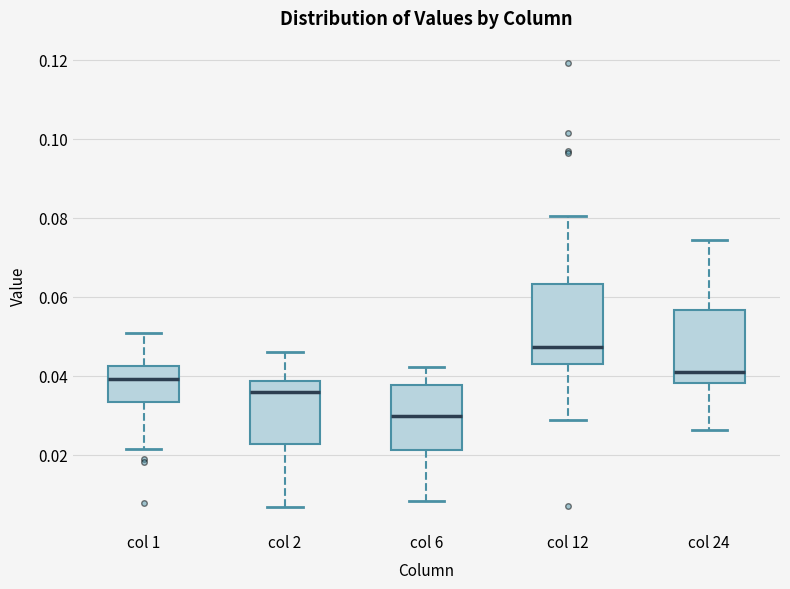

Reading left to right, transcribe this box plot: for each box, give where its median line is, the range the box spans, and where its two whiskers end, as read against the y-axis. The values are not printed on the chart, so give them approximately, as read against the axis.

col 1: median 0.040, box 0.034 to 0.042, whiskers 0.022 to 0.050
col 2: median 0.036, box 0.022 to 0.038, whiskers 0.006 to 0.046
col 6: median 0.030, box 0.022 to 0.038, whiskers 0.008 to 0.042
col 12: median 0.048, box 0.042 to 0.064, whiskers 0.028 to 0.080
col 24: median 0.040, box 0.038 to 0.056, whiskers 0.026 to 0.074